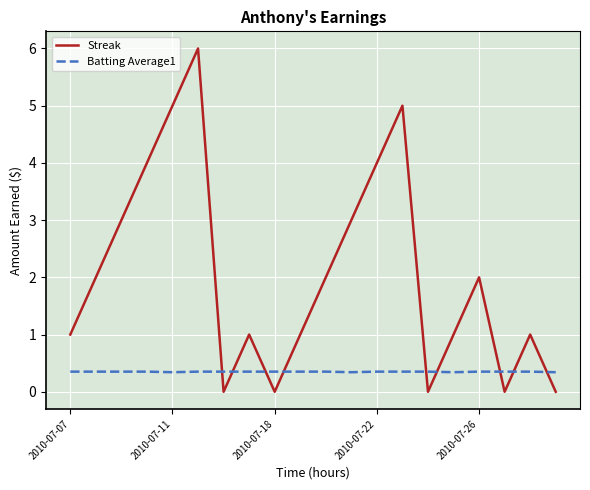

In Streak, how many points are higher than both neighbors (excluding endpoints)?

5